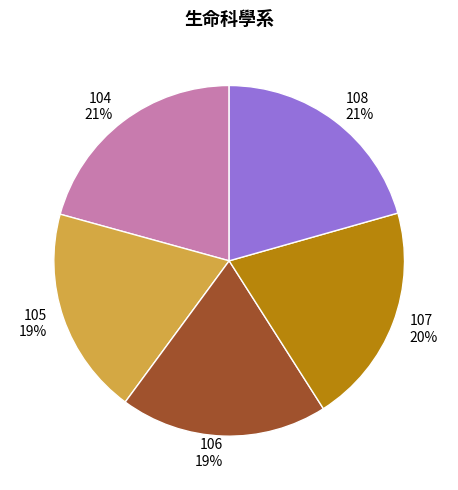

True or false: 107 accounts for 20% of the total.

True